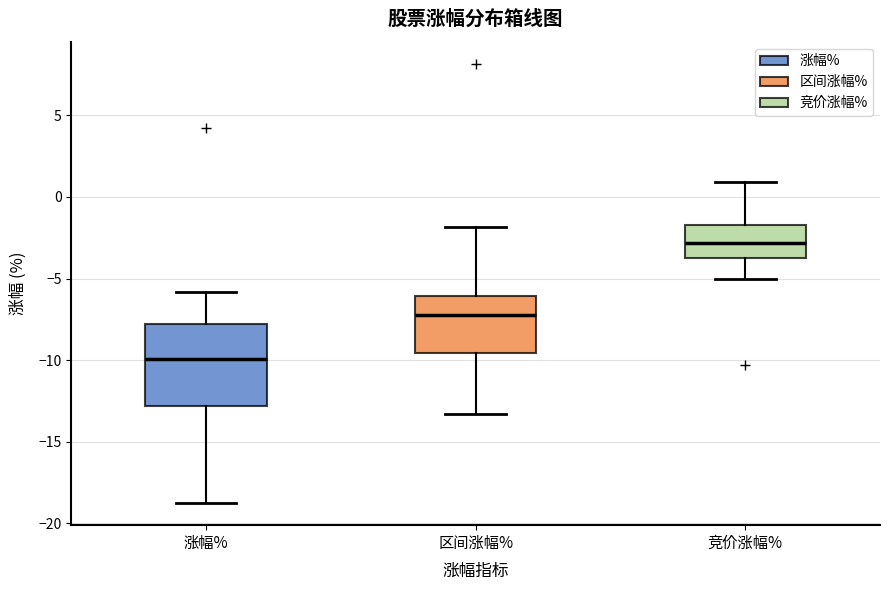

Reading left to right, read every box against the y-axis: the position of its median line, the range the box covers, and the ends of its whiskers. The values are not printed on the chart, so give them approximately, as read against the axis.

涨幅%: median -10.0, box -13.0 to -8.0, whiskers -19.0 to -6.0
区间涨幅%: median -7.0, box -9.5 to -6.0, whiskers -13.5 to -2.0
竞价涨幅%: median -3.0, box -4.0 to -1.5, whiskers -5.0 to 1.0